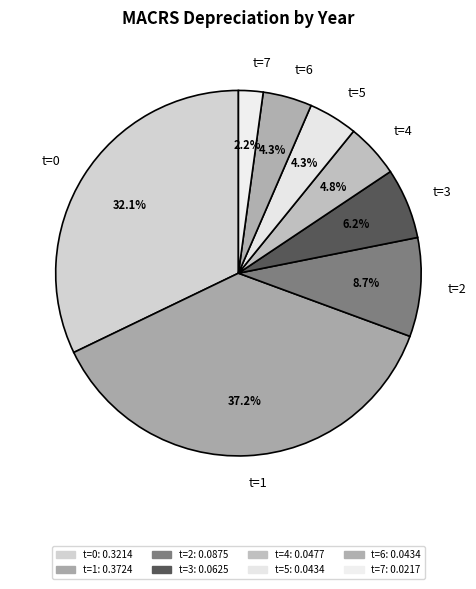

Is there a majority slice in this chart?

No